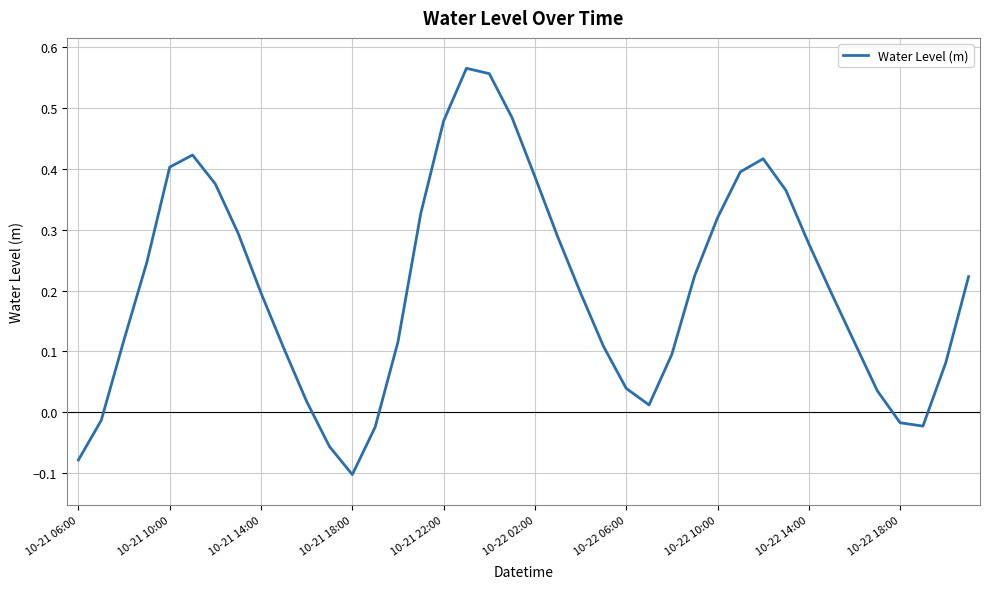

What is the difference between the maximum and minimum values?

0.7